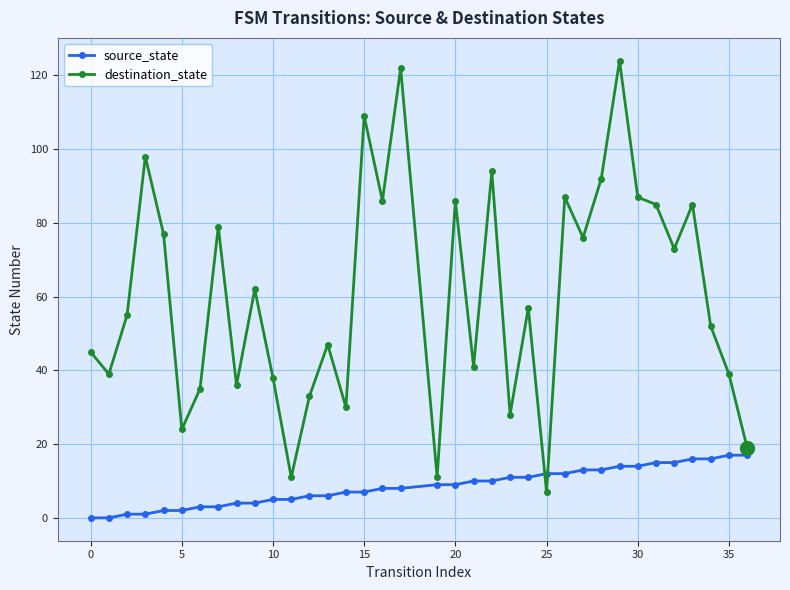

True or false: source_state and destination_state cross at least once.

True